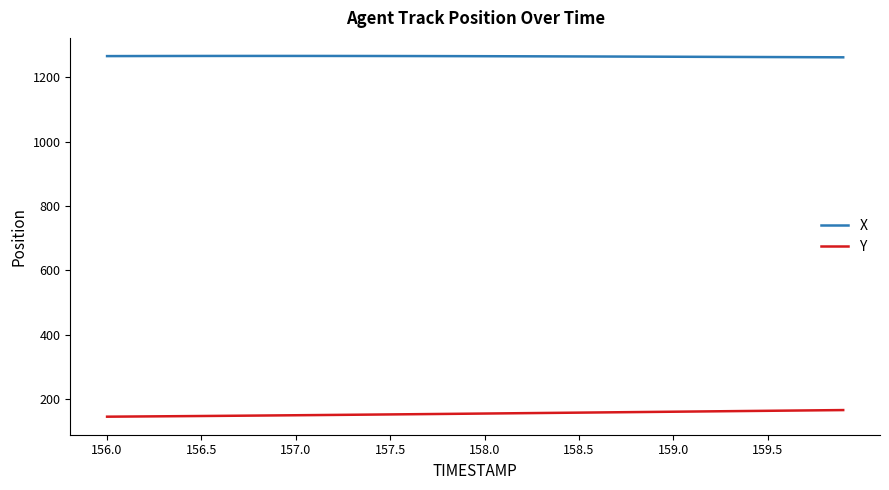

What is the greatest value displayed?

1265.8